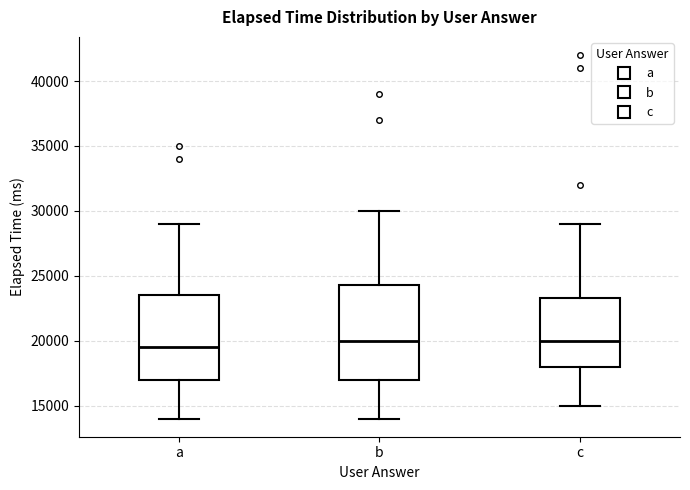

Where does the median line of the box for a sit on the y-axis? The values are not printed on the chart, so give them approximately, as read against the axis.

19500